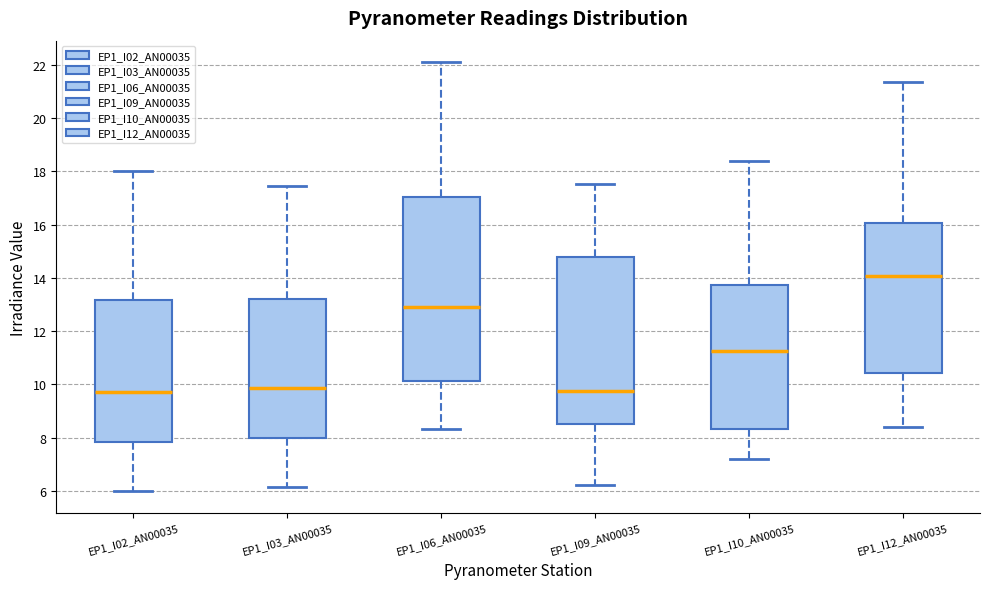

Where does the upper whisker of the box for EP1_I02_AN00035 end on the y-axis? The values are not printed on the chart, so give them approximately, as read against the axis.

18.0